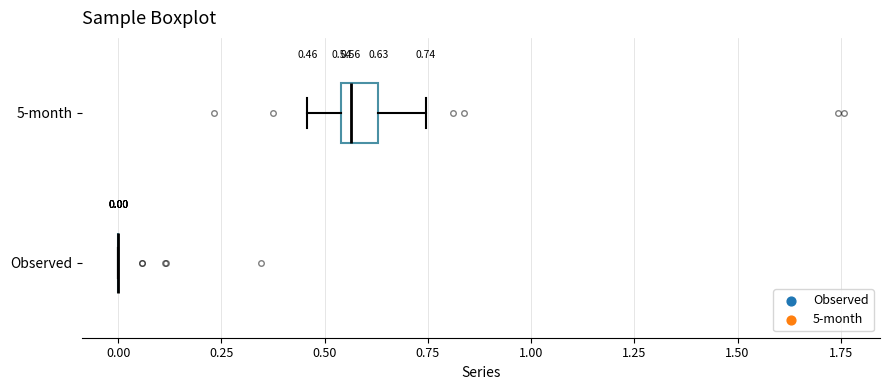

Comparing the boxes themselves (not the whiskers), which one is the widest?

5-month